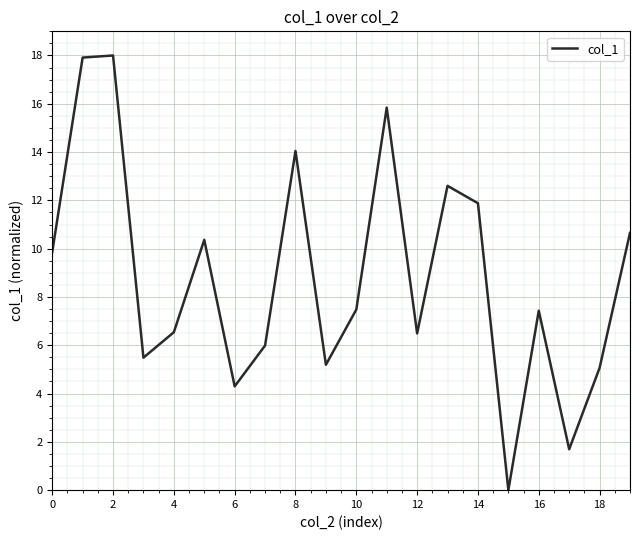

What is the difference between the maximum and minimum values?

18.0